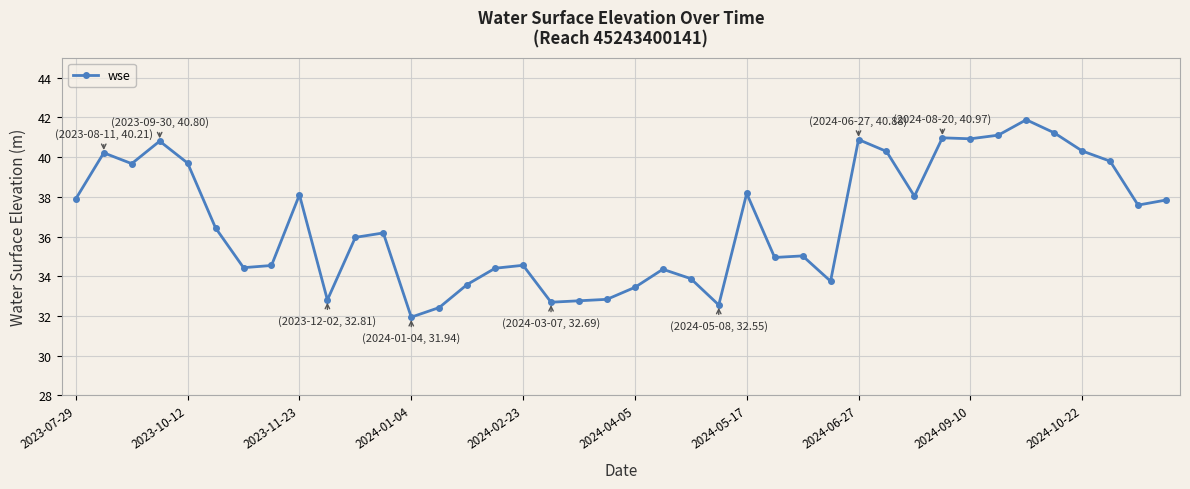

What is the sum of all values?

1468.8